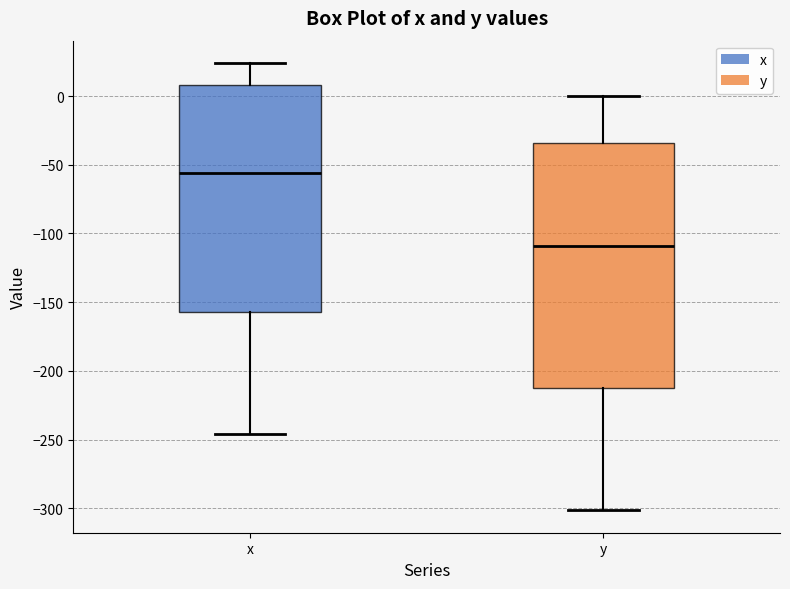

Reading left to right, read every box against the y-axis: the position of its median line, the range the box covers, and the ends of its whiskers. The values are not printed on the chart, so give them approximately, as read against the axis.

x: median -55, box -155 to 10, whiskers -245 to 25
y: median -110, box -210 to -35, whiskers -300 to 0